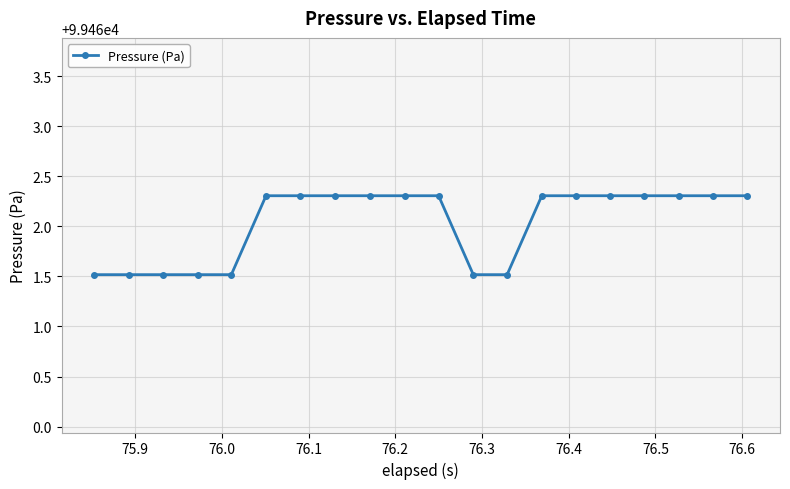

What is the difference between the second highest and second lowest values?

0.8